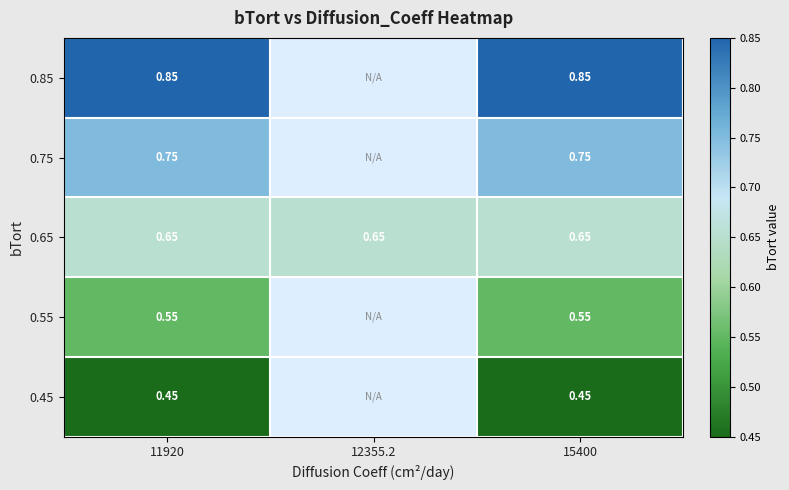

What is the minimum value shown in the chart?

0.5